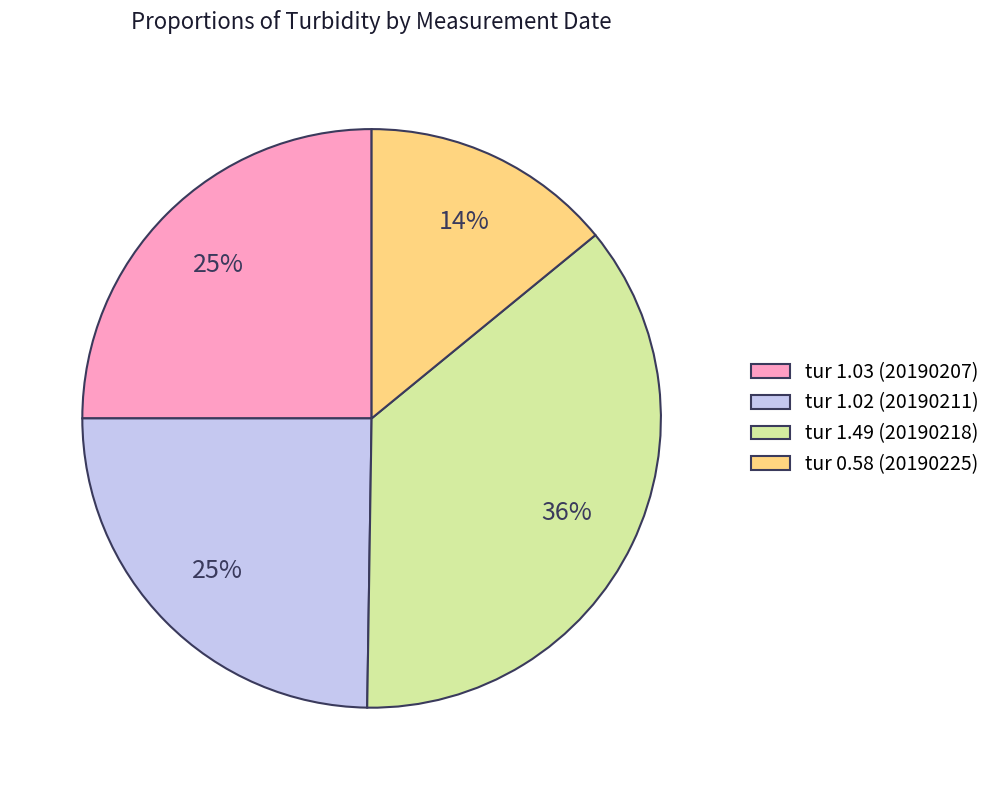

Do tur 0.58 (20190225) and tur 1.02 (20190211) together represent more than half of the pie?

No